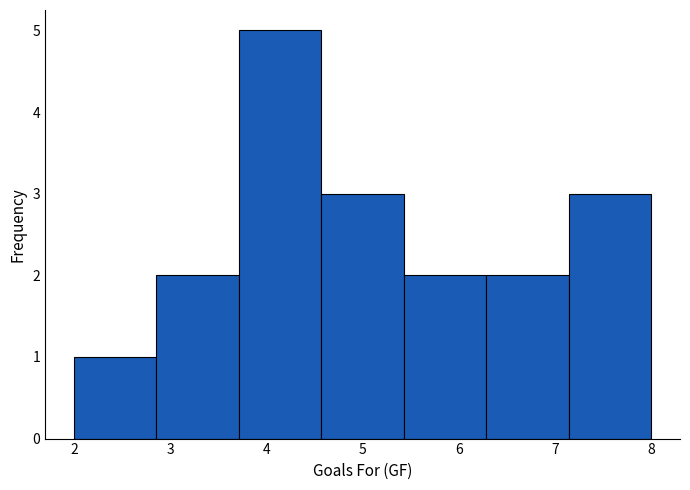

What is the height of the bar covering 3.7 to 4.6 on the x-axis? Neither the bar edges nor the heights are printed on the chart, so give them approximately, as read against the axes.

5